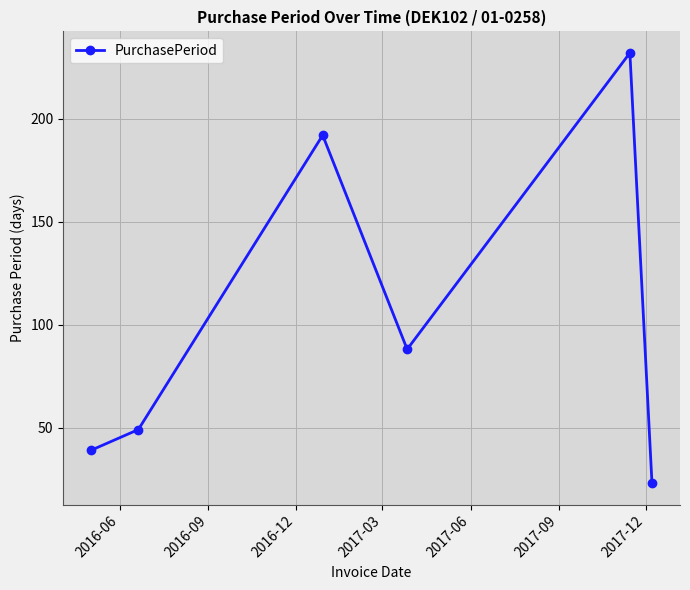

Reading left to right, transcribe all the data shown in this chart.

39	49	192	88	232	23